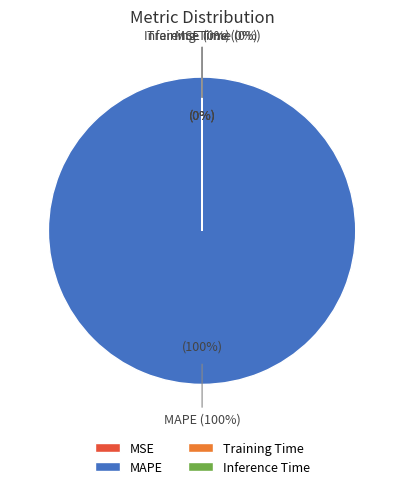

What is the change in value from MAPE to Inference Time?

-517.3